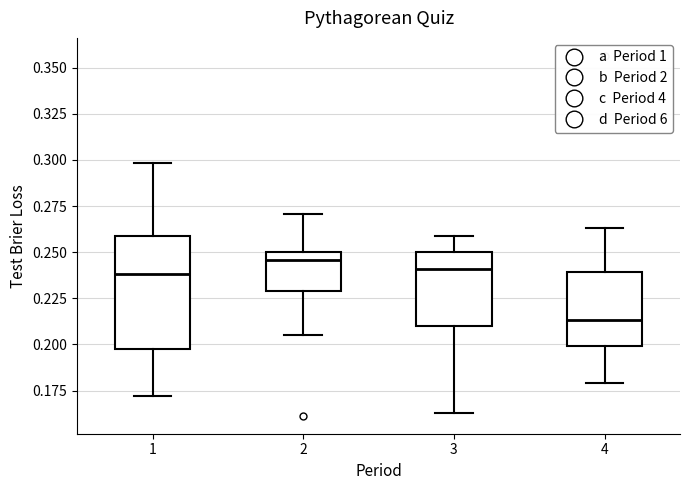

Where does the median line of the box at x = 4 sit on the y-axis? The values are not printed on the chart, so give them approximately, as read against the axis.

0.215